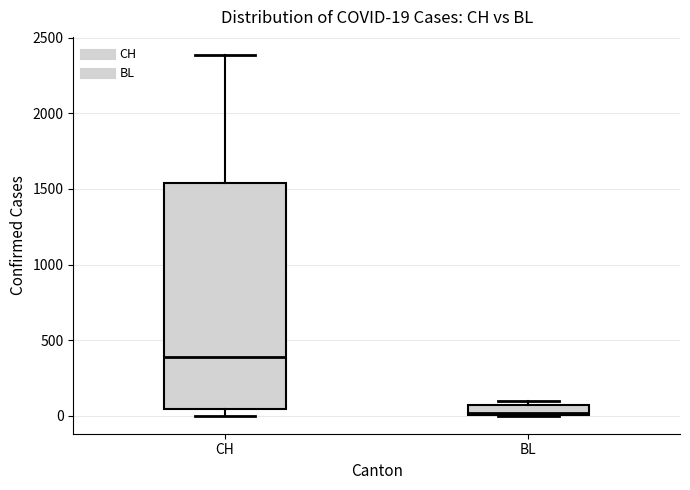

Which box is the tallest, from its lower edge to its upper edge?

CH